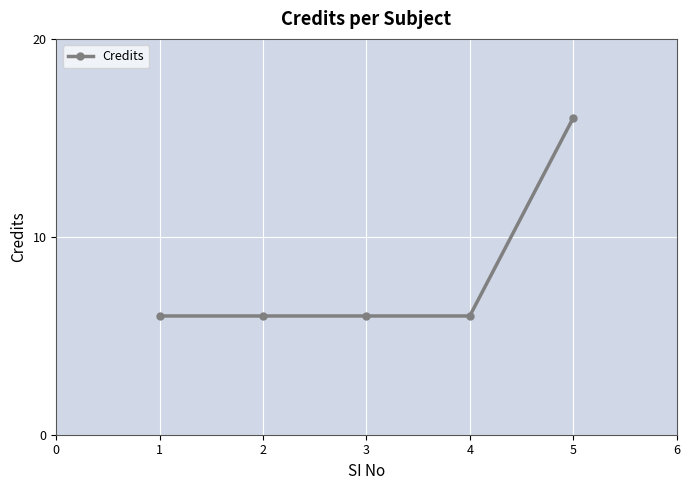

Is this an area chart (filled region under the line)?

No